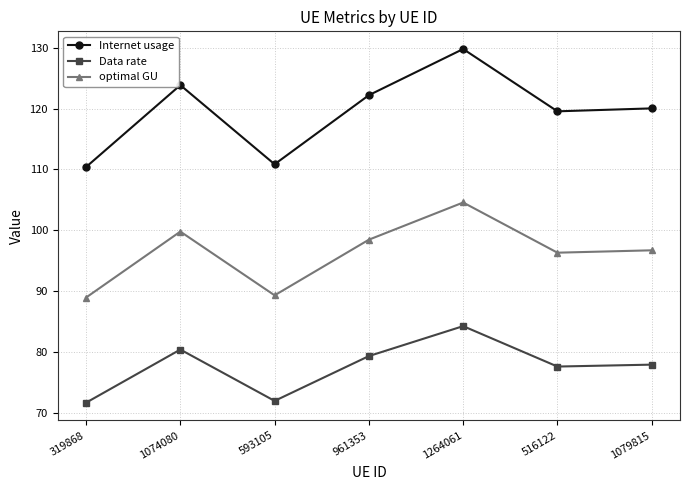

Reading left to right, list all the values displayed in this chart.

Internet usage: 110.4	123.9	110.9	122.2	129.8	119.6	120.0
Data rate: 71.6	80.4	71.9	79.3	84.2	77.6	77.9
optimal GU: 88.9	99.8	89.3	98.4	104.6	96.3	96.7